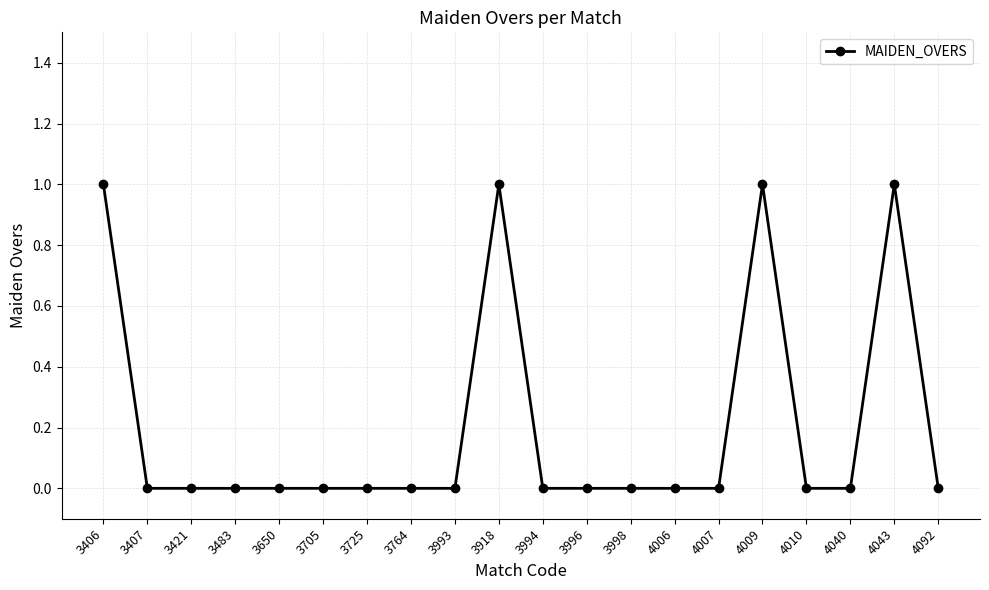

Does the chart display data point markers on the line(s)?

Yes